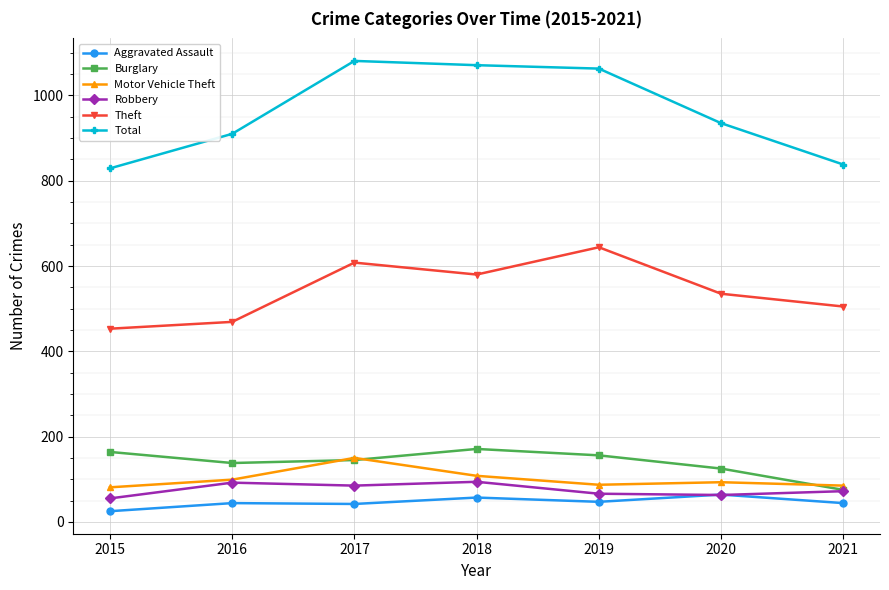

What is the difference between the second highest and minimum values in the Total series?

242